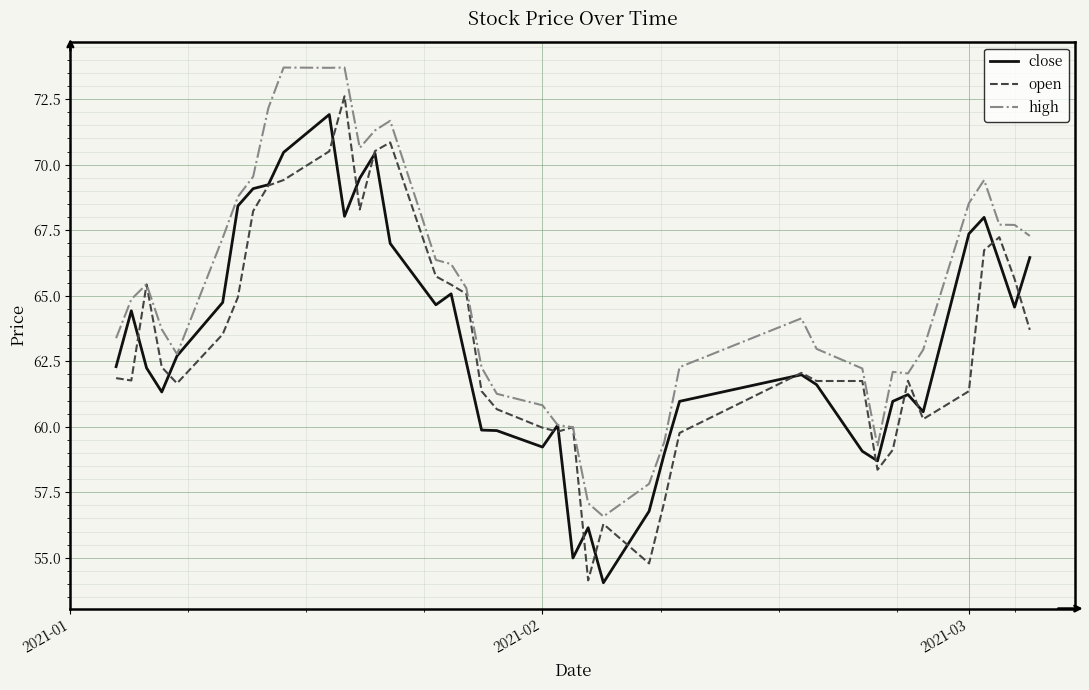

What is the greatest value displayed?

73.7